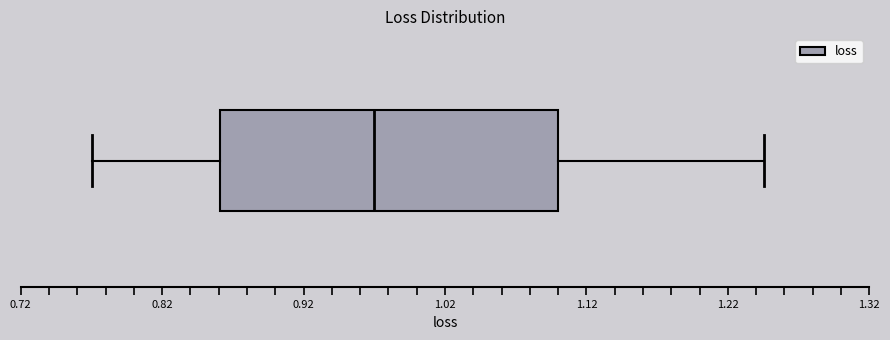

Read this box plot against the x-axis: the position of the median line, the range covered by the box, and the ends of both whiskers. The values are not printed on the chart, so give them approximately, as read against the axis.

median 0.97, box 0.86 to 1.10, whiskers 0.77 to 1.25